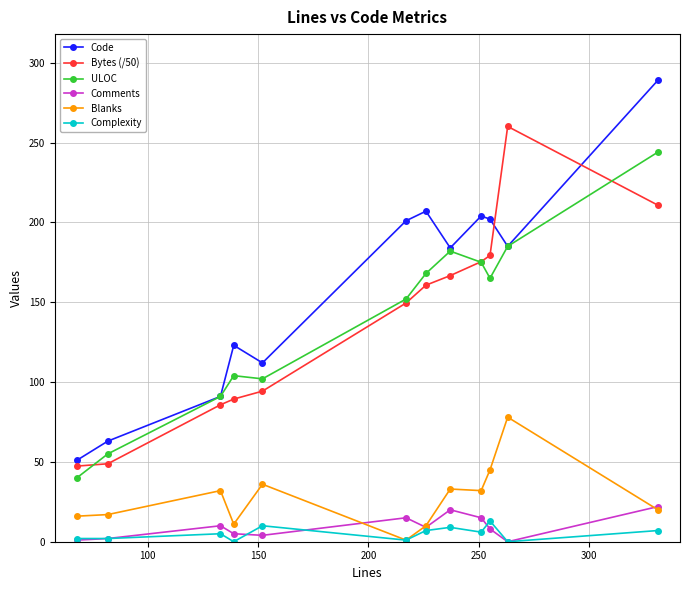

What is the highest value of the Blanks series?

78.0